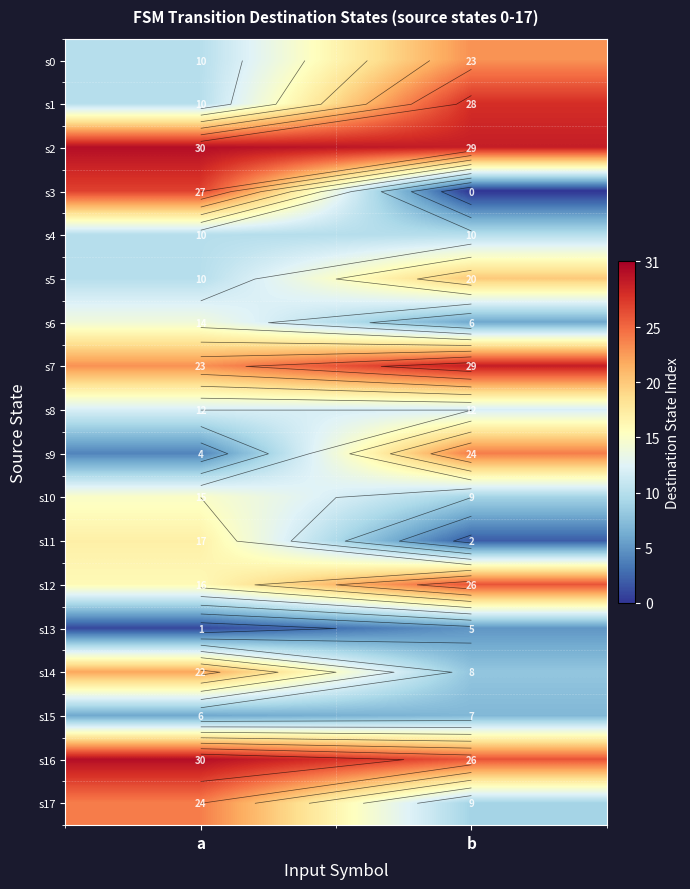

At which label is s5 closest to 15?

a